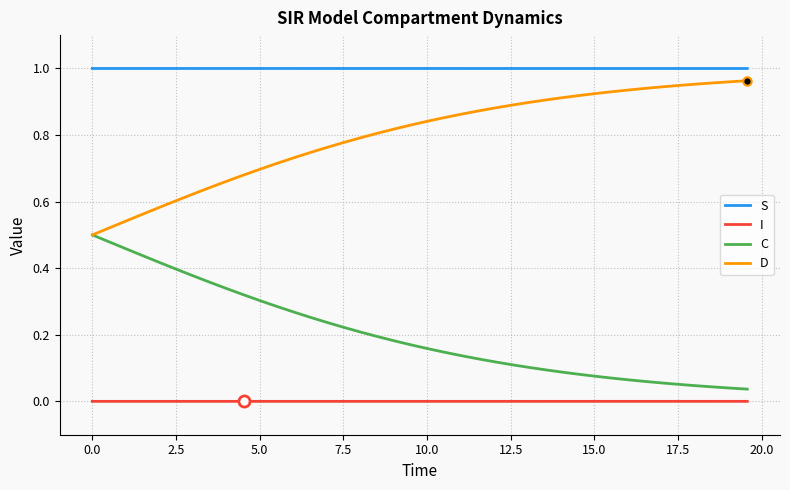

Rank the series by their average value, from highest to lowest.

S, D, C, I